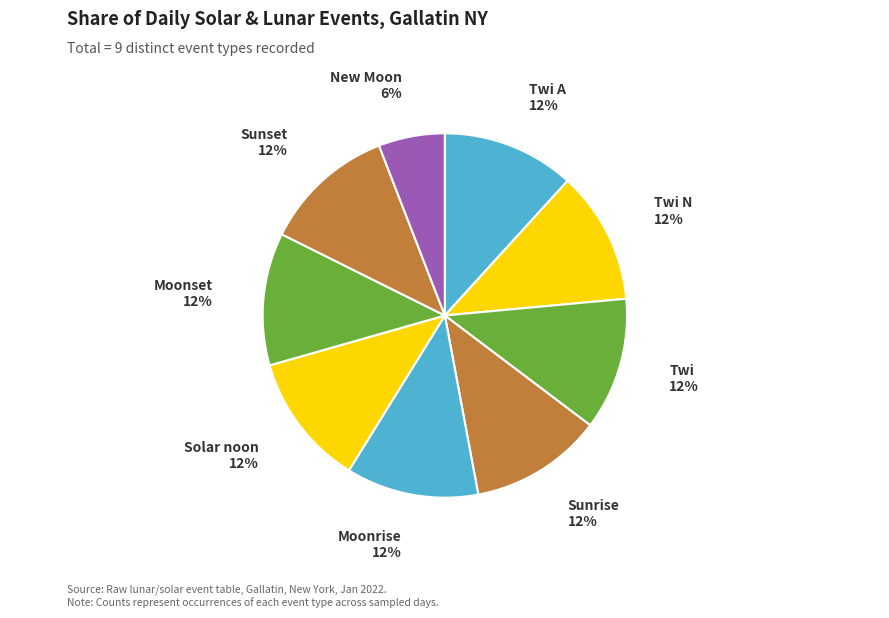

To the nearest percent, what is the combined percentage of Twi N and Twi?

24%